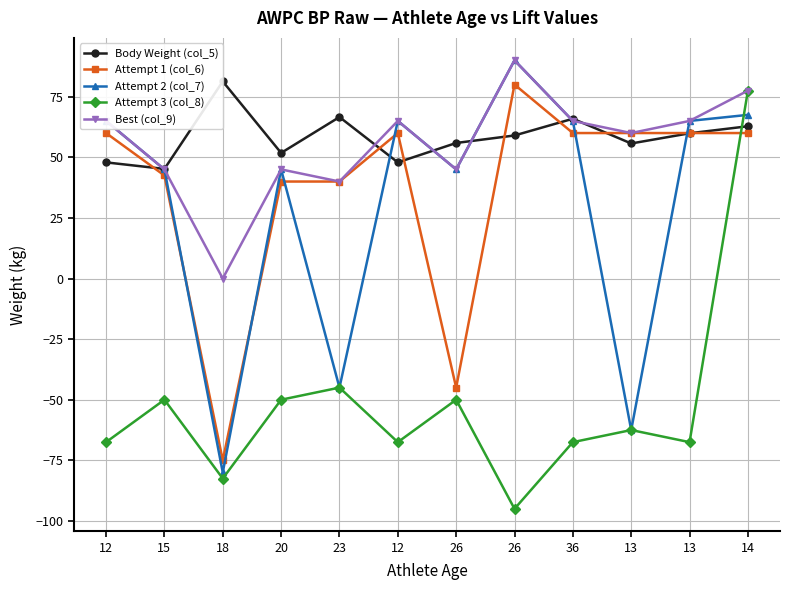

How many values in the Best (col_9) series are below 65?

6